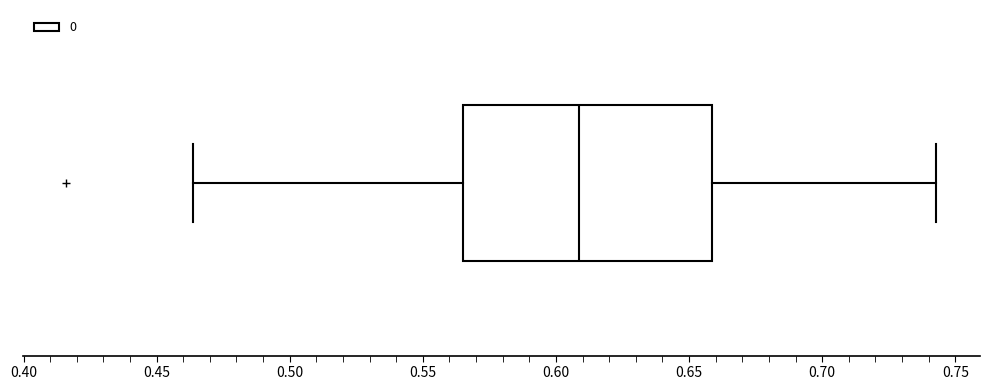

Read this box plot against the x-axis: the position of the median line, the range covered by the box, and the ends of both whiskers. The values are not printed on the chart, so give them approximately, as read against the axis.

median 0.610, box 0.565 to 0.660, whiskers 0.465 to 0.745